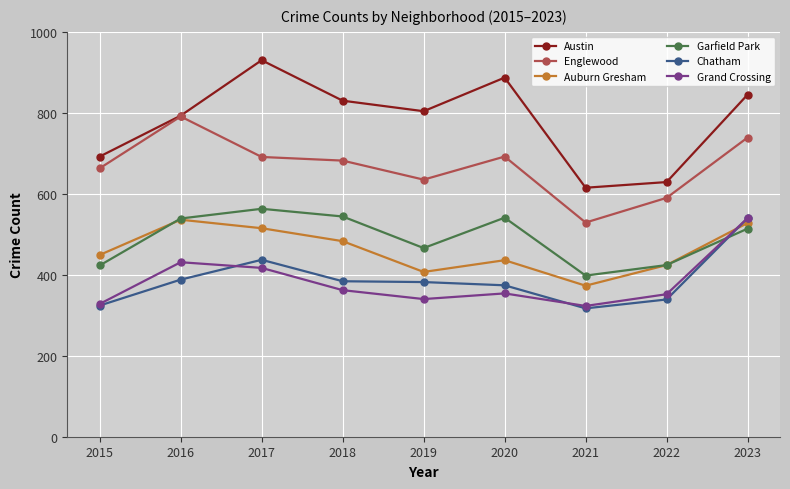

What is the difference between the maximum and minimum values in the Auburn Gresham series?

163